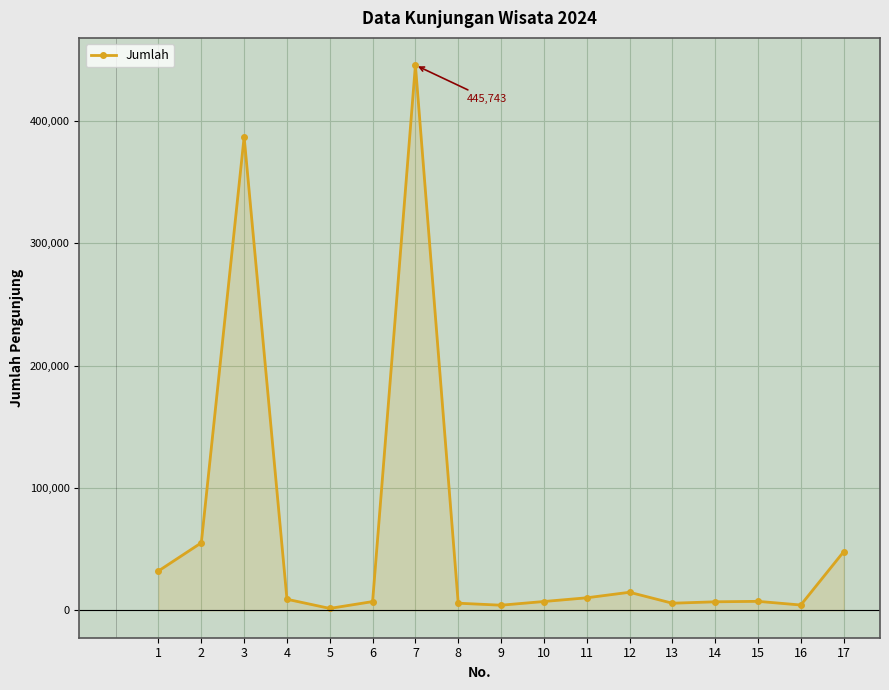

How many lines are shown in the chart?

1